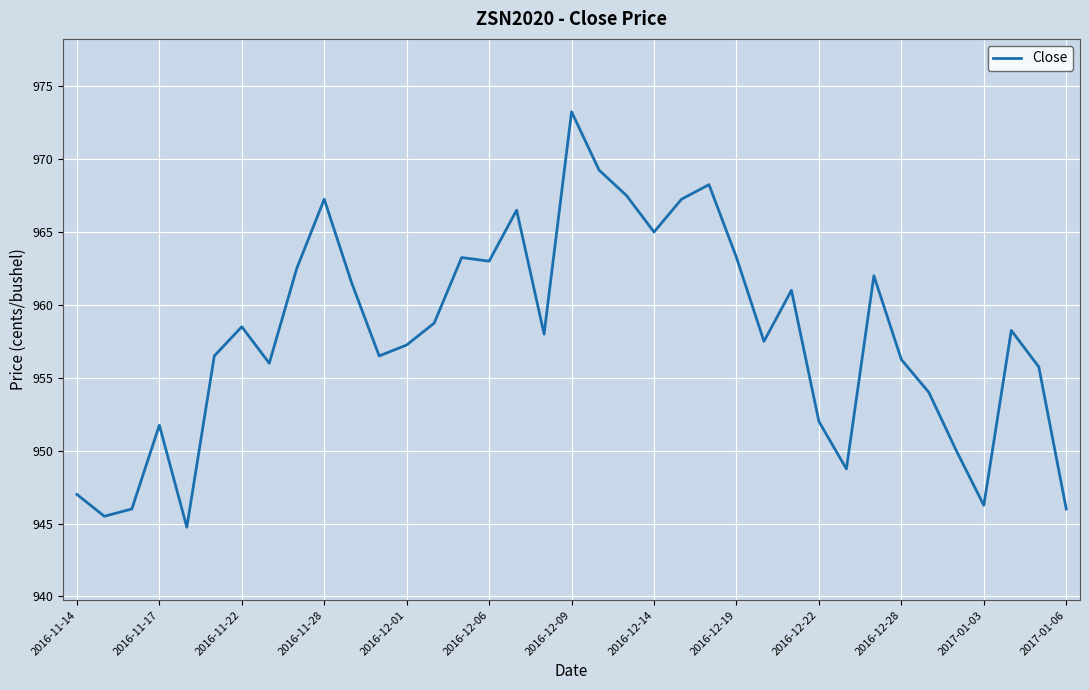

What is the difference between the maximum and minimum values?

28.5